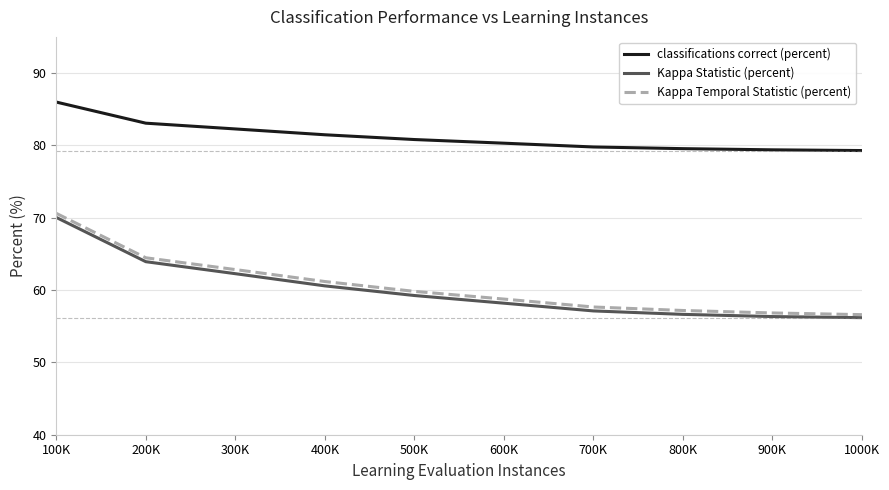

List the series in order of their peak value, highest first.

classifications correct (percent), Kappa Temporal Statistic (percent), Kappa Statistic (percent)